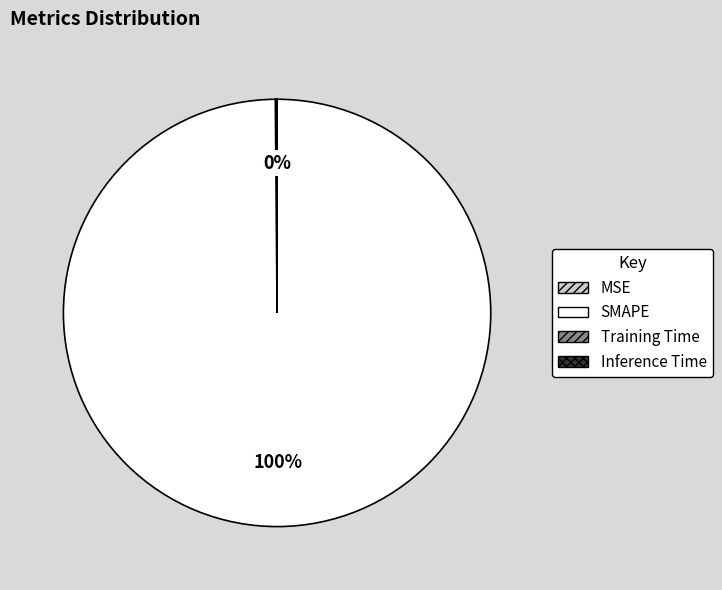

To the nearest percent, what percentage of the pie is SMAPE?

100%